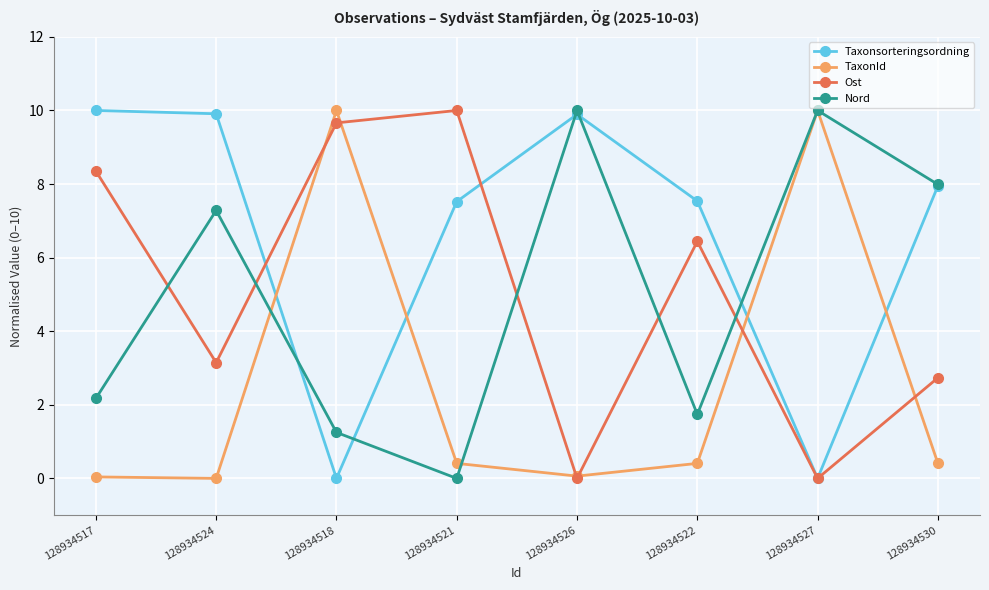

Read the Ost value at 128934522.

6.4